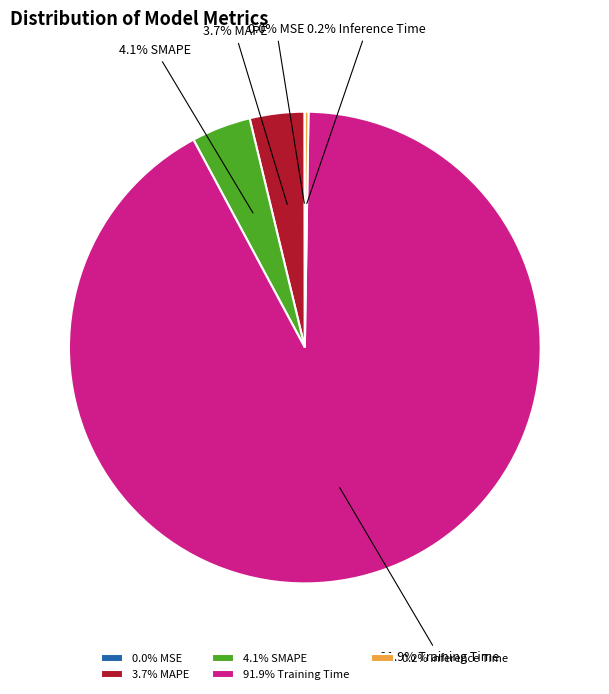

What is the largest slice in the pie chart?

91.9% Training Time